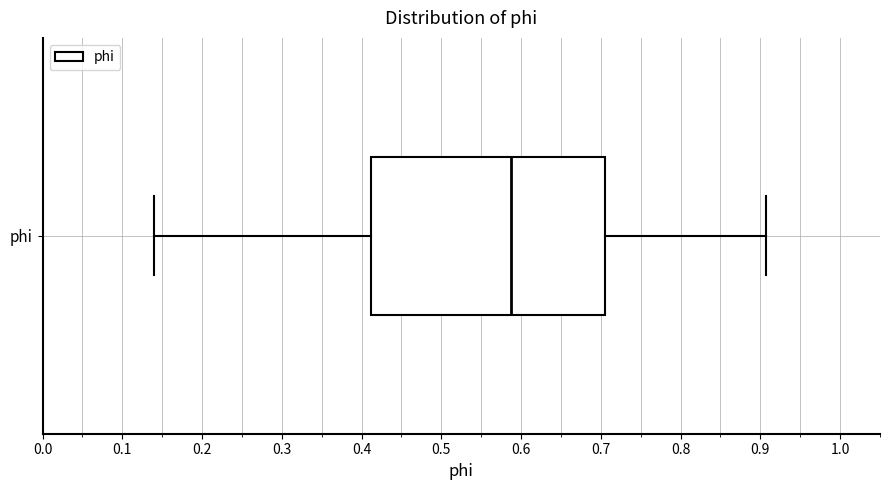

Read this box plot against the x-axis: the position of the median line, the range covered by the box, and the ends of both whiskers. The values are not printed on the chart, so give them approximately, as read against the axis.

median 0.59, box 0.41 to 0.71, whiskers 0.14 to 0.91